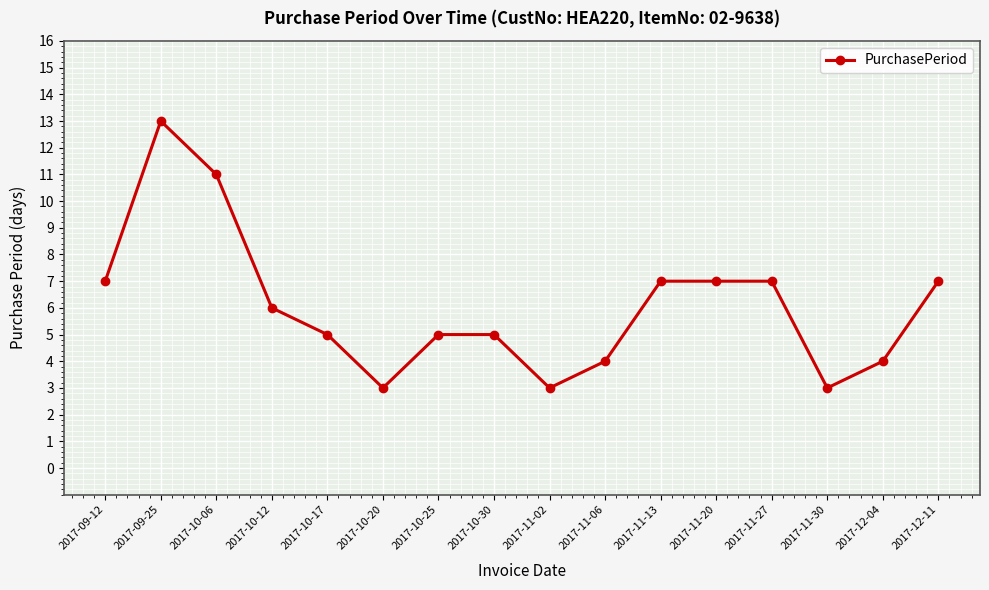

Count the values in the range 4 to 7.

11